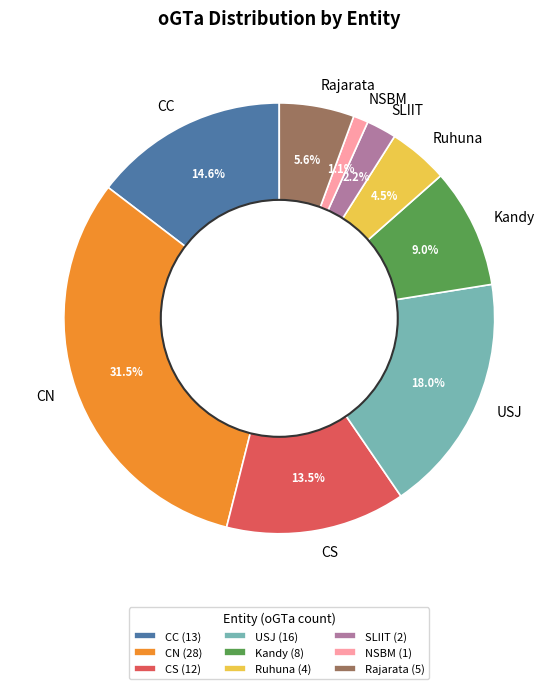

Which slice is the largest?

CN